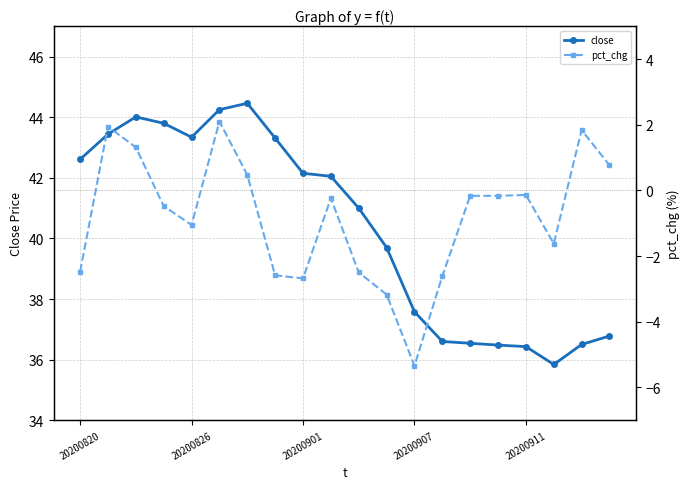

How many values in pct_chg are above zero?

6